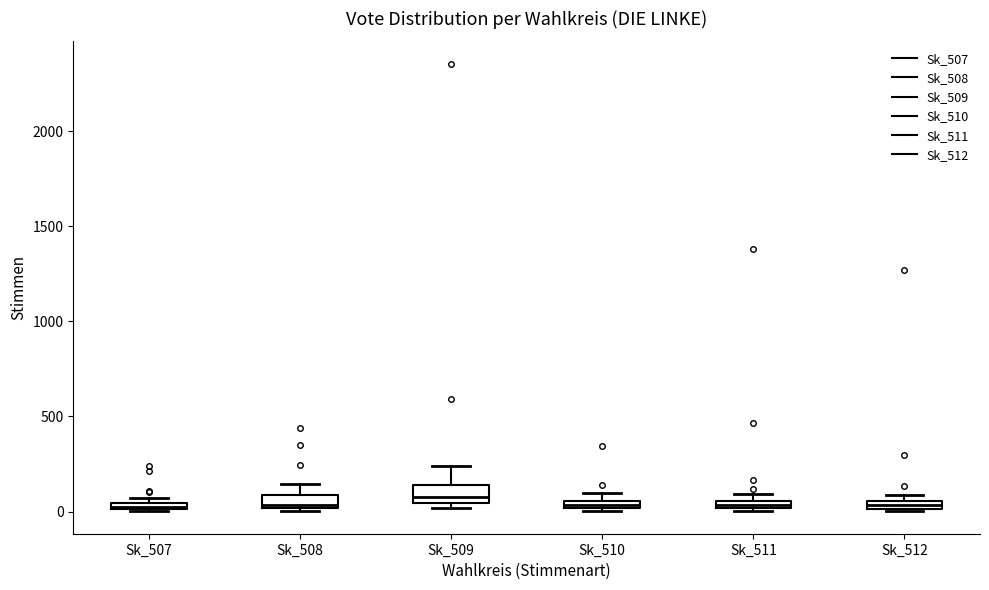

Where is the upper edge of the box for Sk_508 on the y-axis? The values are not printed on the chart, so give them approximately, as read against the axis.

100